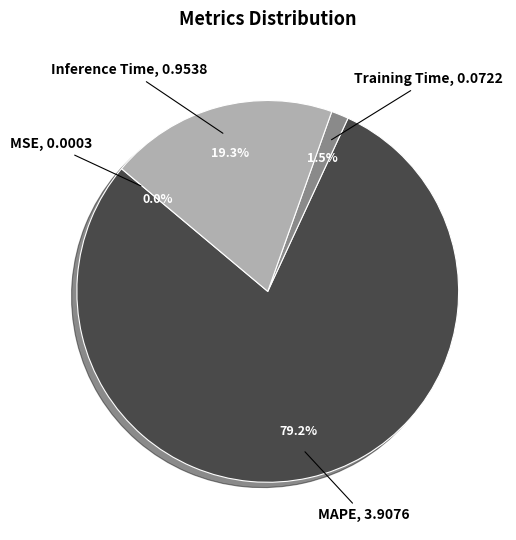

To the nearest percent, what is the average slice percentage?

25%